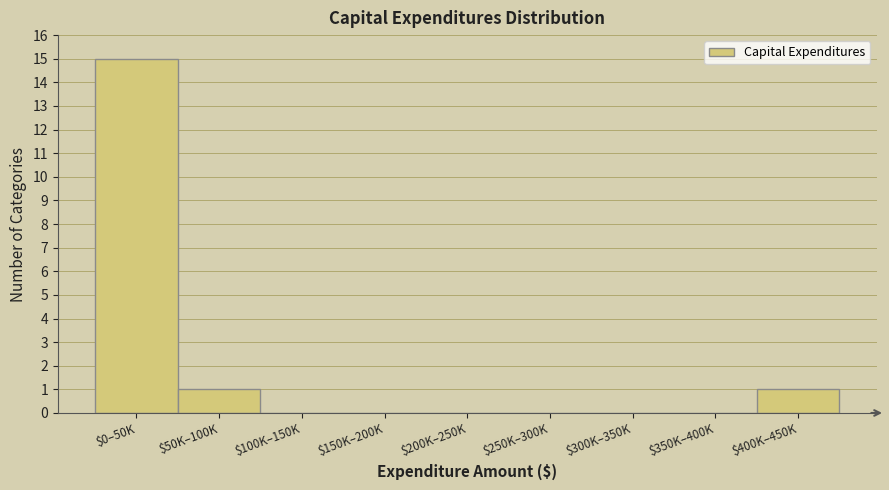

True or false: the data shows 0 at $100K–150K.

True